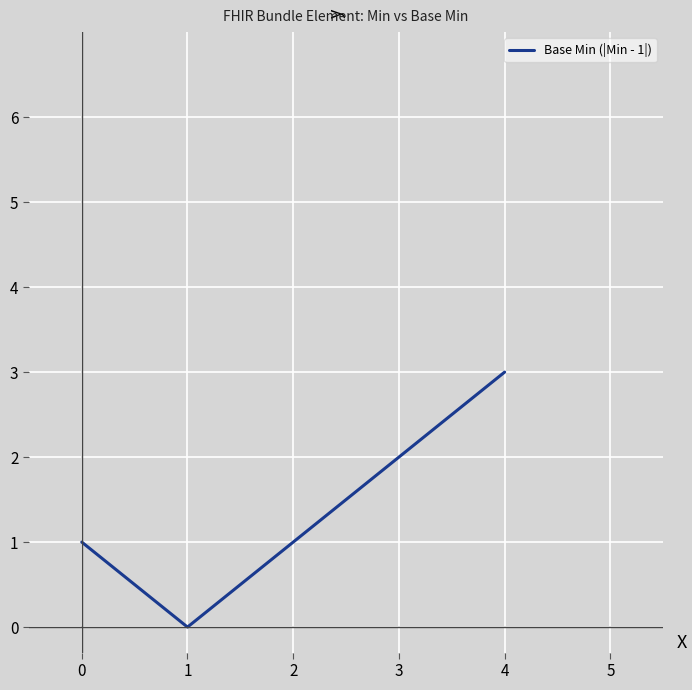

What is the change in value from 1 to 4?

+3